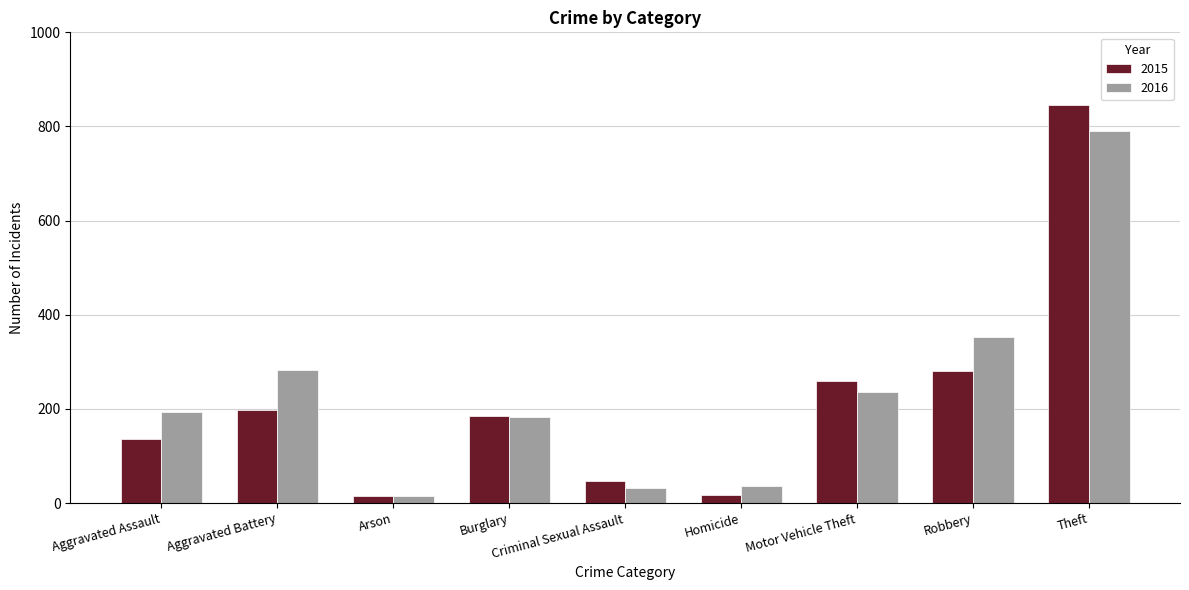

Between Burglary and Theft, which series saw the biggest shift?

2015